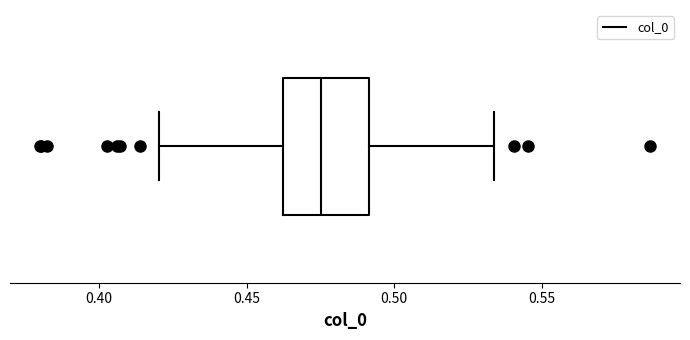

Where is the left edge of the box on the x-axis? The values are not printed on the chart, so give them approximately, as read against the axis.

0.460